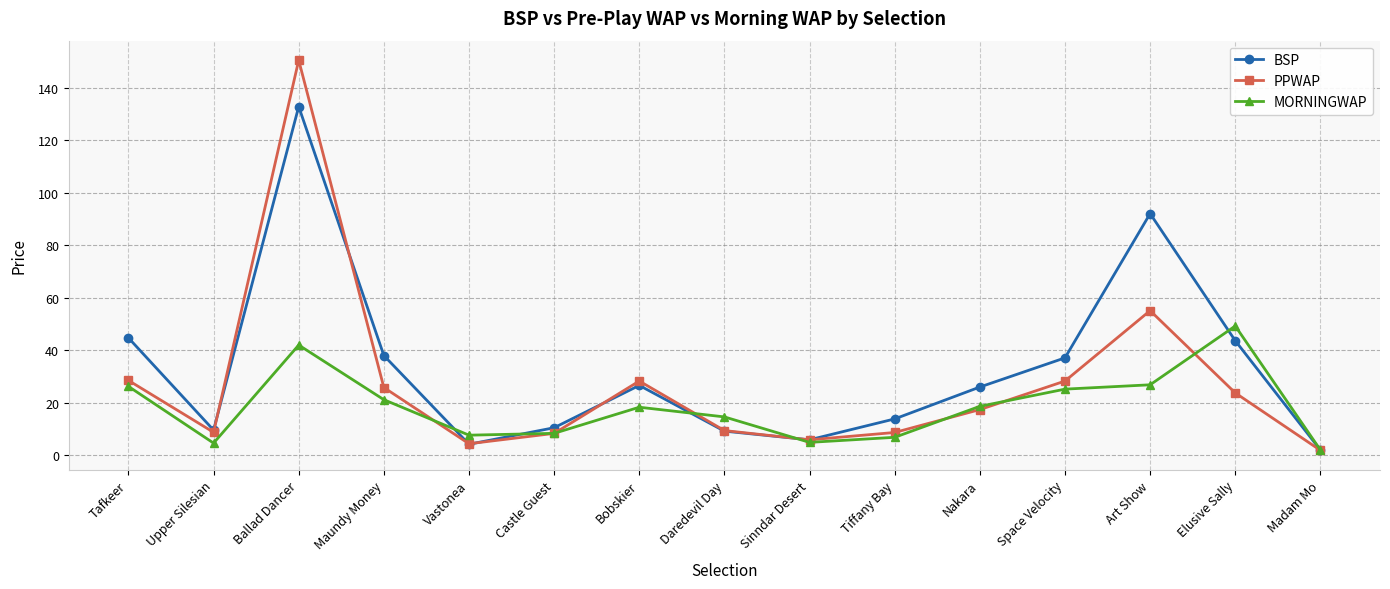

List the series in order of their peak value, highest first.

PPWAP, BSP, MORNINGWAP